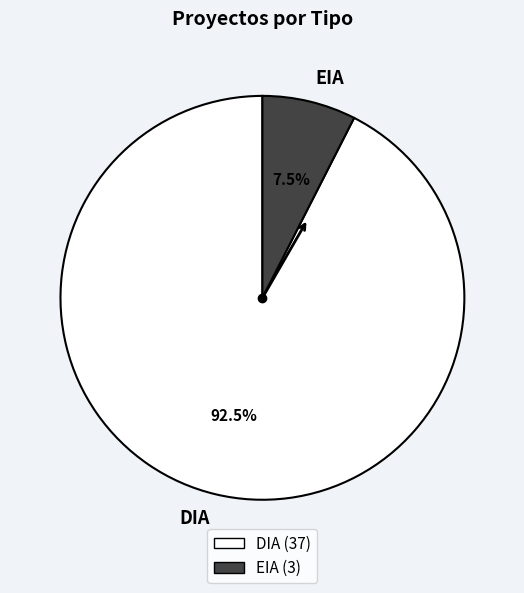

To the nearest percent, what is the difference between the largest and smallest slice percentages?

85%